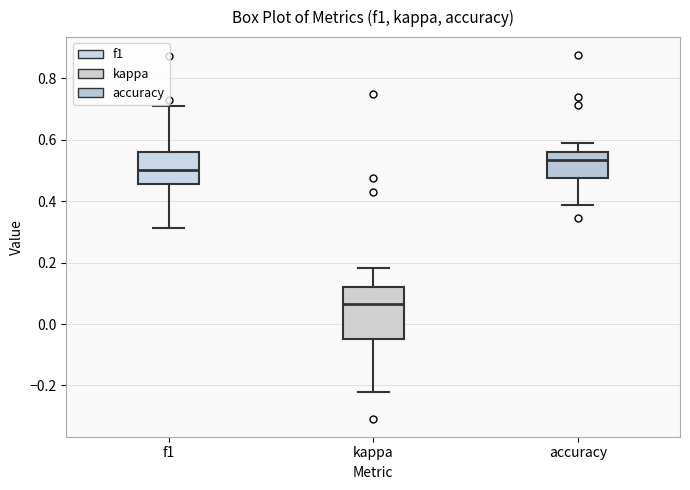

Which box has the highest median line?

accuracy